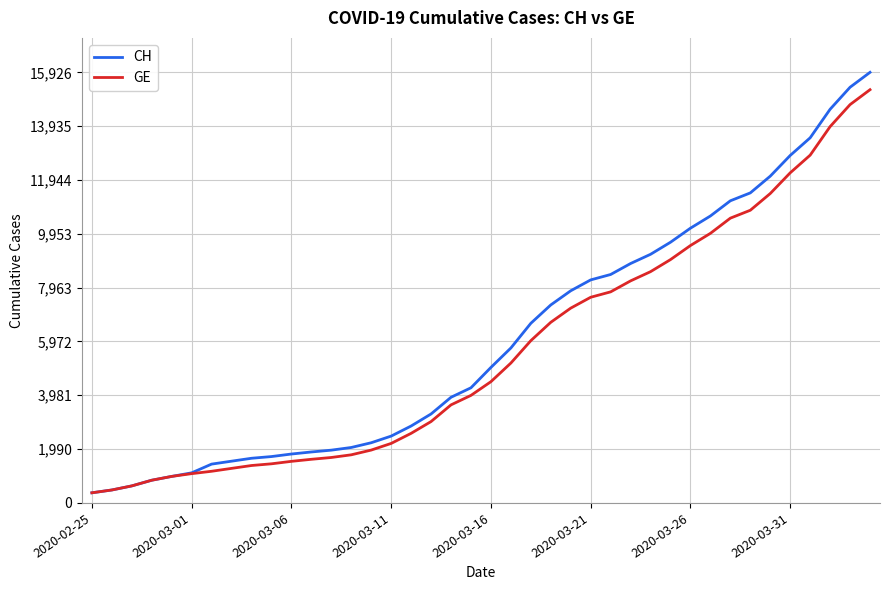

Rank the series by their maximum value, from highest to lowest.

CH, GE